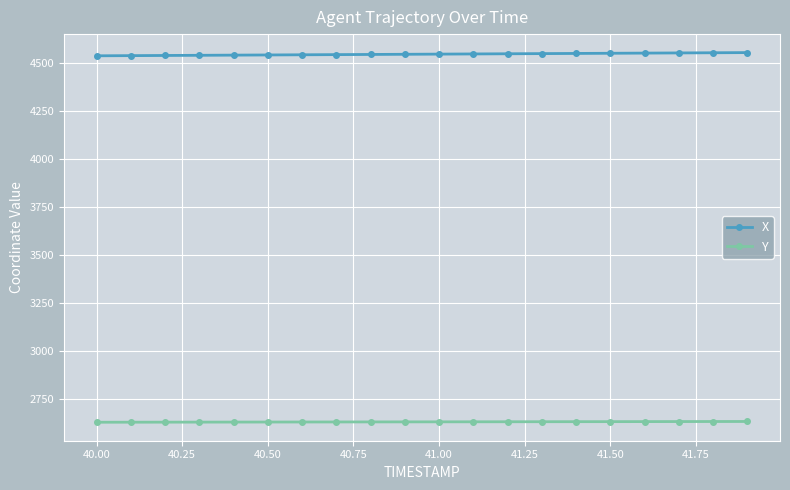

True or false: Y and X cross at least once.

False